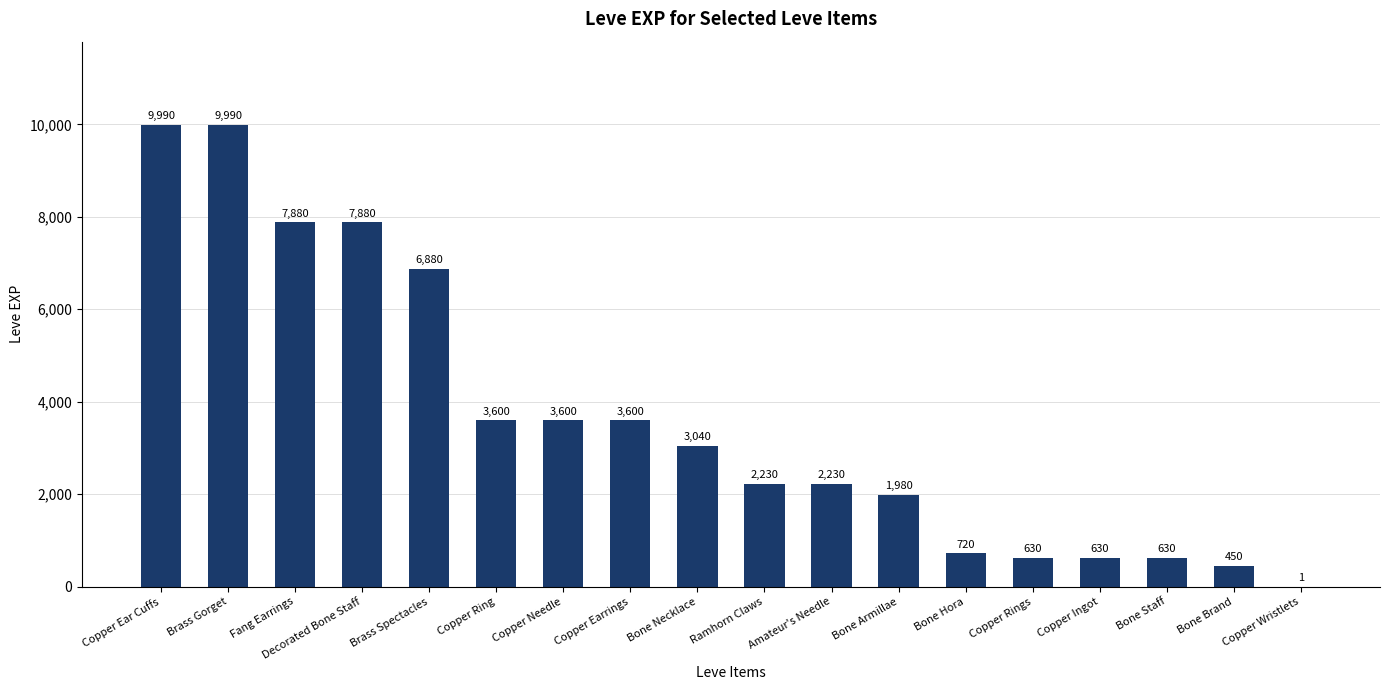

Are the bars horizontal?

No